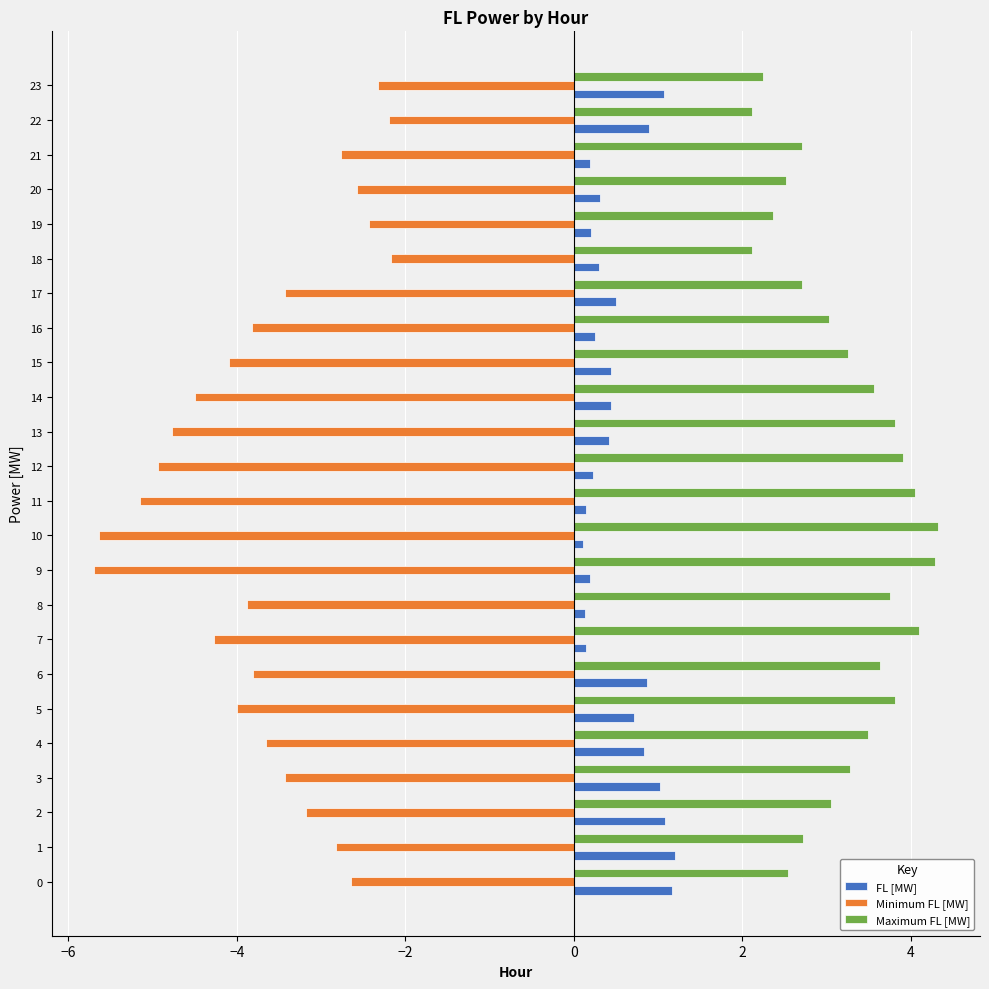

Which series has the widest spread of values?

Minimum FL [MW]